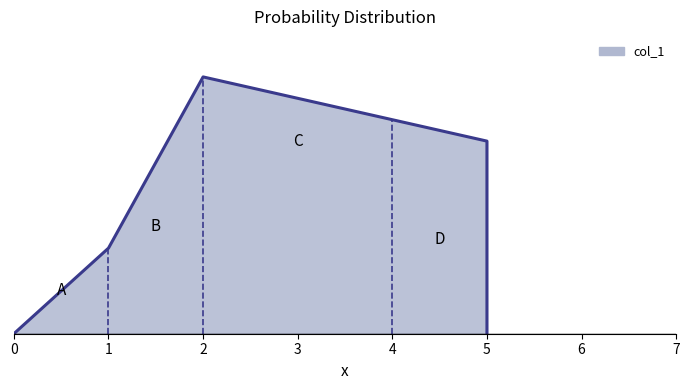

How many lines are shown in the chart?

1